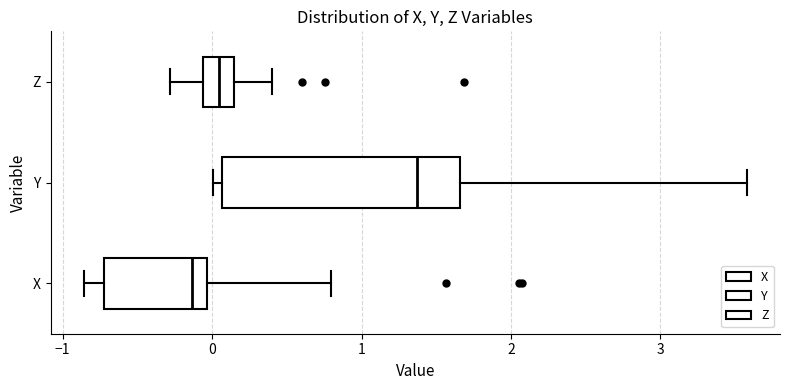

Reading bottom to top, read every box against the x-axis: the position of its median line, the range the box covers, and the ends of its whiskers. The values are not printed on the chart, so give them approximately, as read against the axis.

X: median -0.1, box -0.7 to 0.0, whiskers -0.9 to 0.8
Y: median 1.4, box 0.1 to 1.7, whiskers 0.0 to 3.6
Z: median 0.0, box -0.1 to 0.1, whiskers -0.3 to 0.4